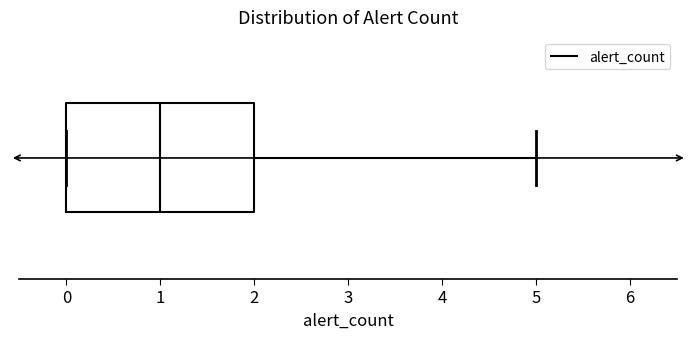

Transcribe this box plot: give where the median line is, the range the box spans, and where the two whiskers end, as read against the x-axis. The values are not printed on the chart, so give them approximately, as read against the axis.

median 1, box 0 to 2, whiskers 0 to 5